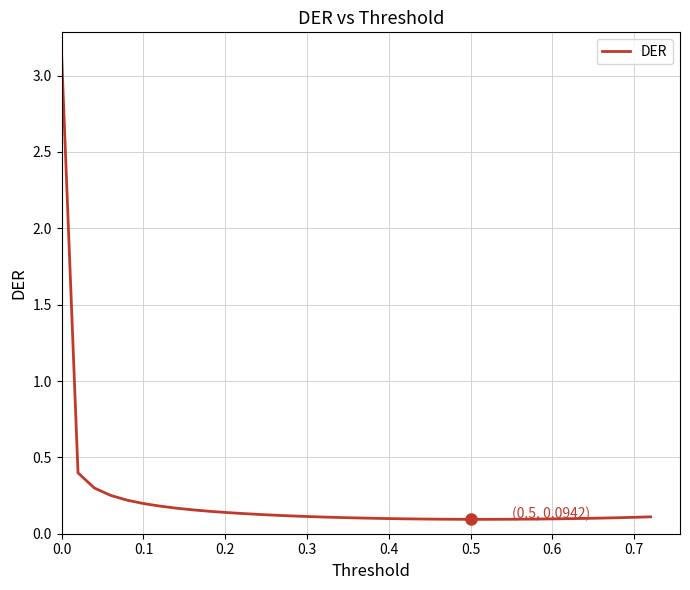

What is the maximum value shown in the chart?

3.1